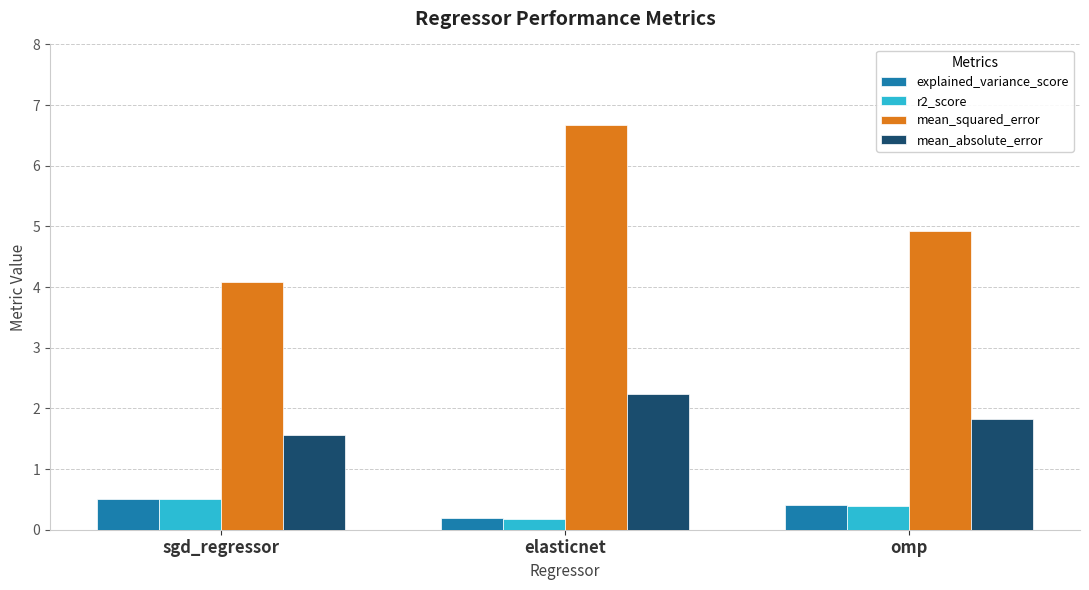

Which series has the widest spread of values?

mean_squared_error